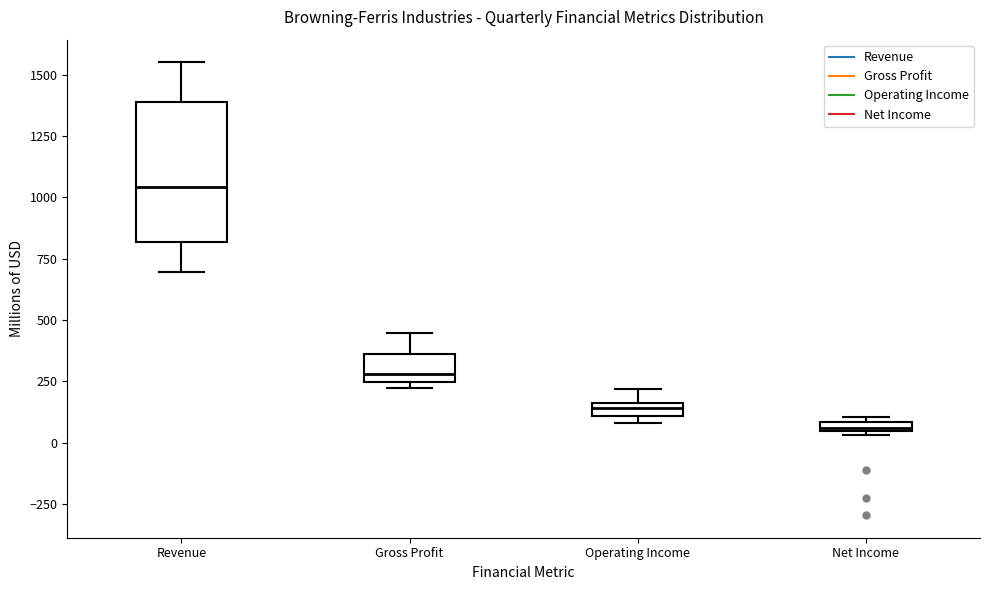

Where does the upper whisker of the box for Revenue end on the y-axis? The values are not printed on the chart, so give them approximately, as read against the axis.

1550